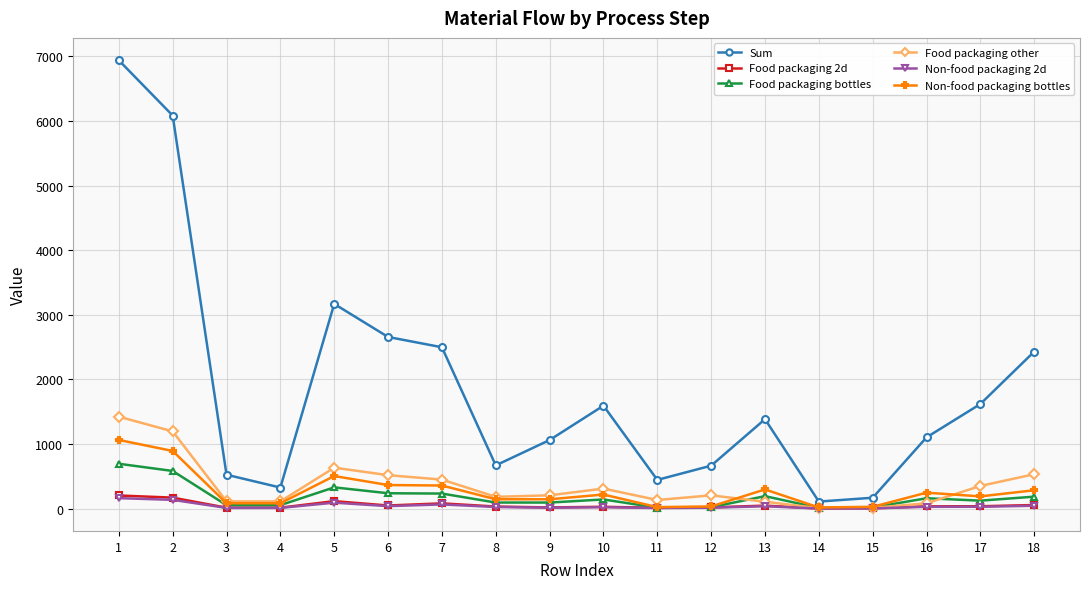

Does the chart display data point markers on the line(s)?

Yes